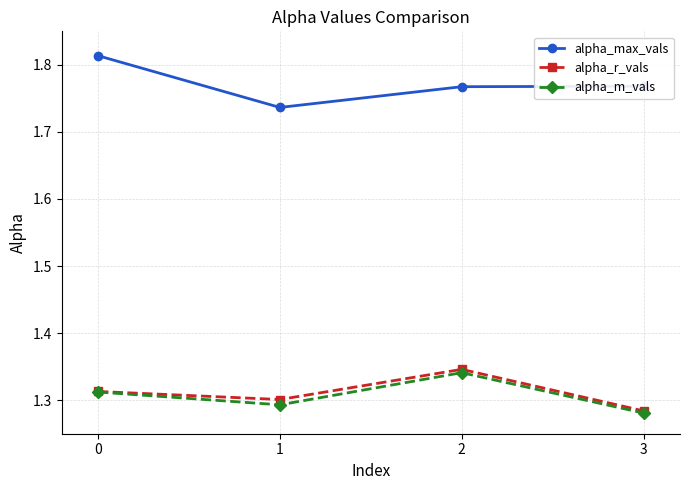

Is the value of alpha_m_vals at 3 greater than the value of alpha_r_vals at 0?

No